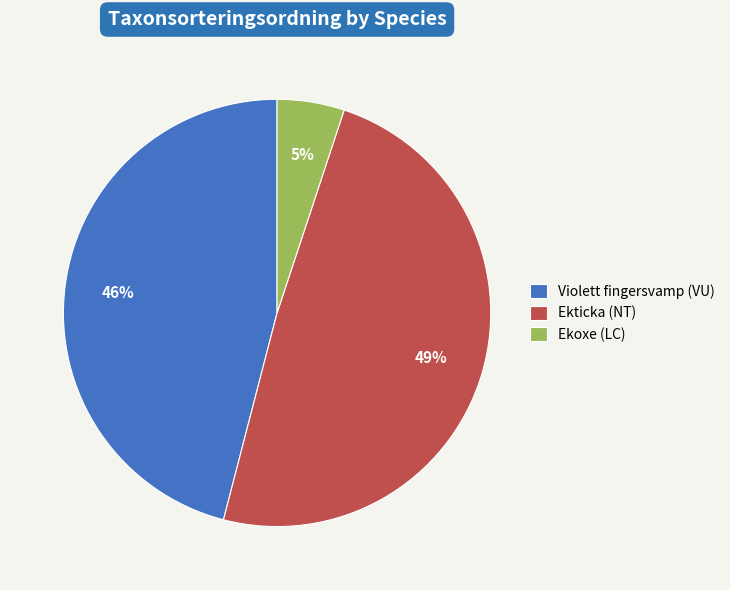

Combined, do Violett fingersvamp (VU) and Ekticka (NT) account for over 50%?

Yes